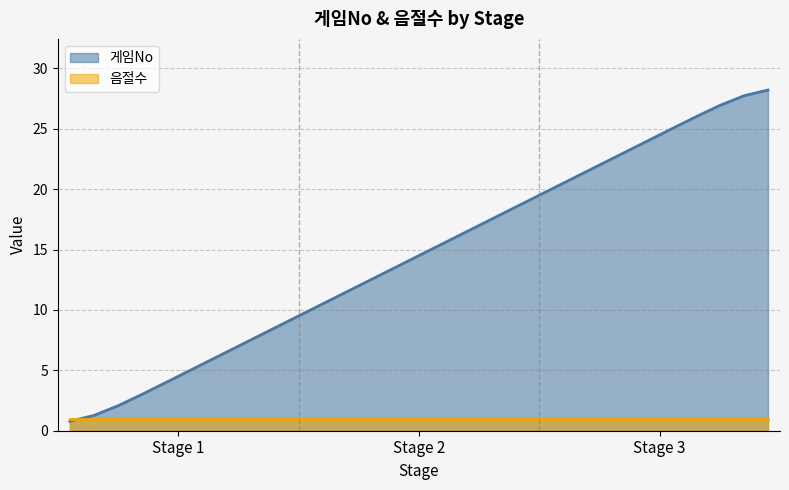

Which has a higher value, 3 or 1?

3